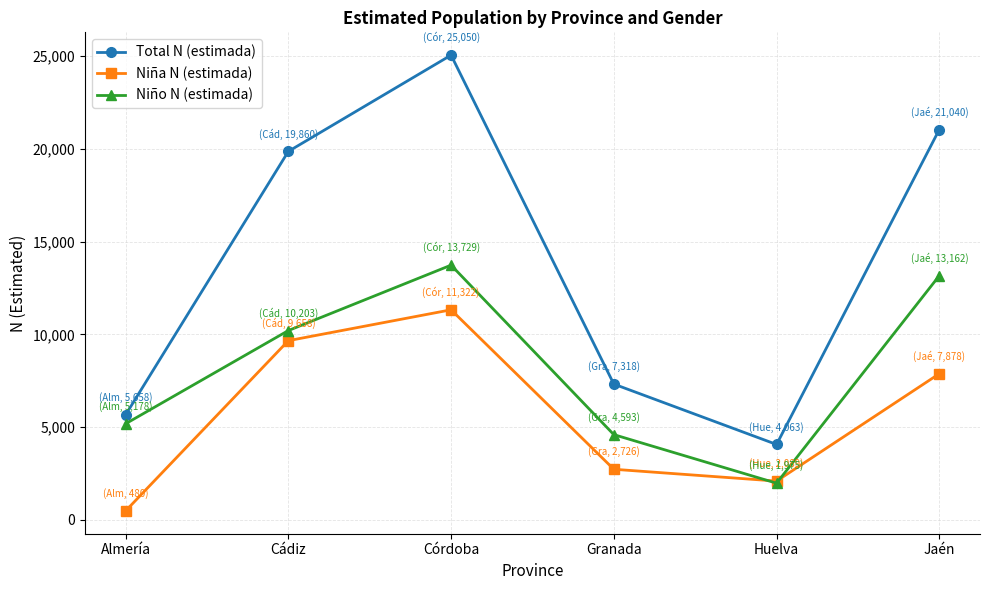

What is the label of the 5th point from the left?

Huelva